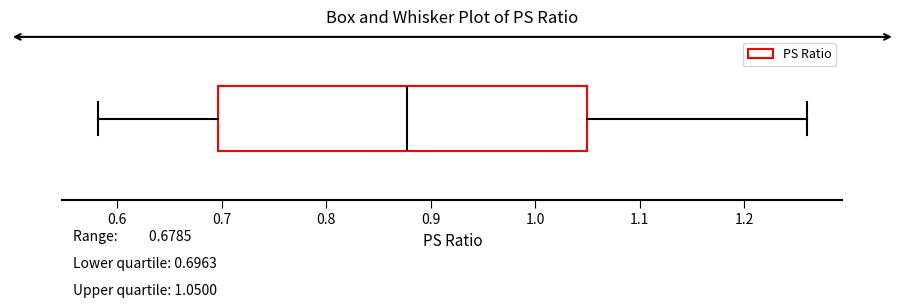

Read this box plot against the x-axis: the position of the median line, the range covered by the box, and the ends of both whiskers. The values are not printed on the chart, so give them approximately, as read against the axis.

median 0.88, box 0.70 to 1.05, whiskers 0.58 to 1.26